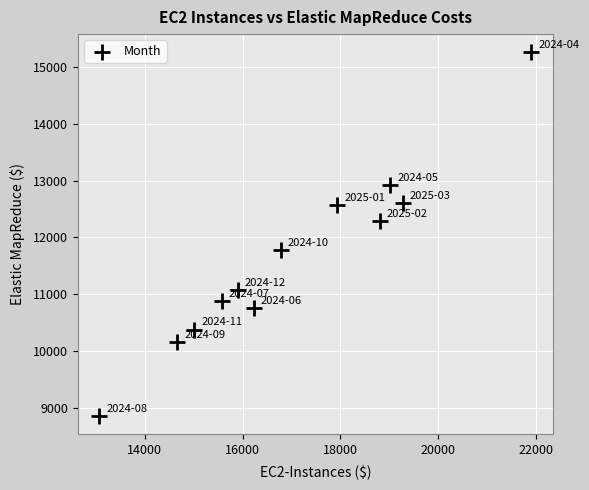

What is the range of X values (max minus min)?

8838.5